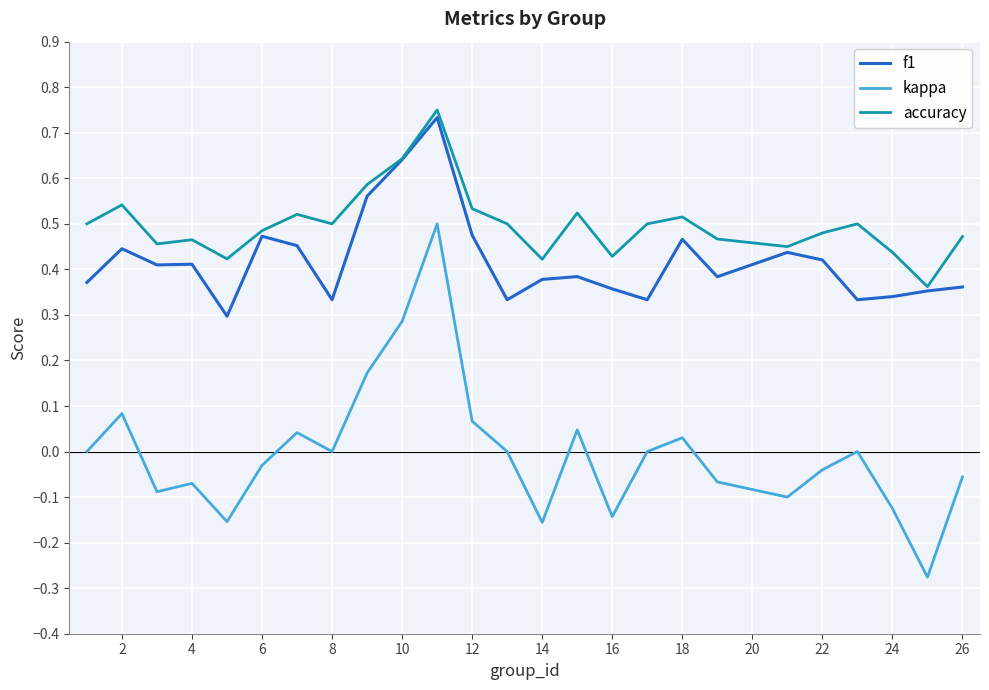

True or false: kappa and accuracy cross at least once.

False